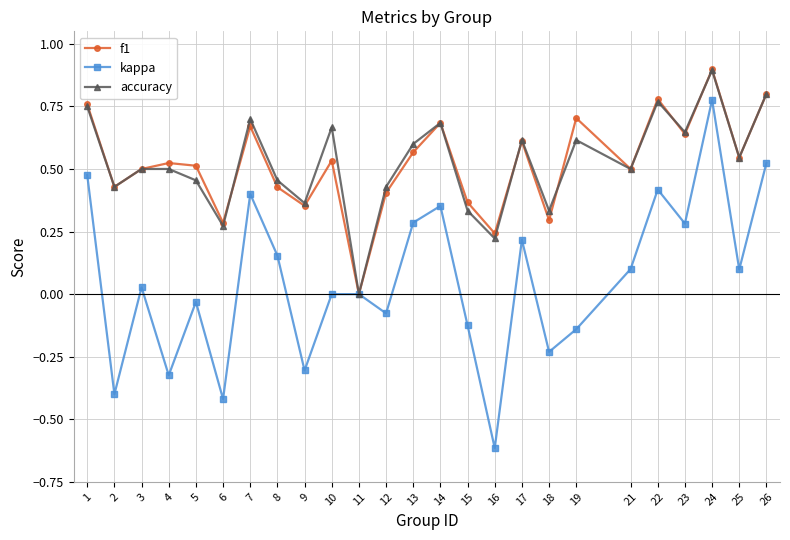

Which series changed the most between 12 and 21?

kappa